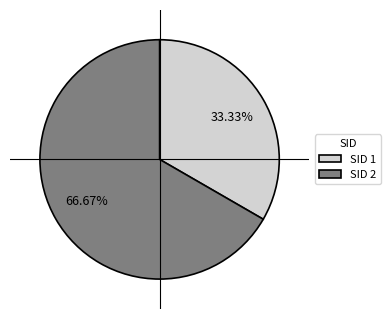

Do SID 1 and SID 2 together represent more than half of the pie?

Yes